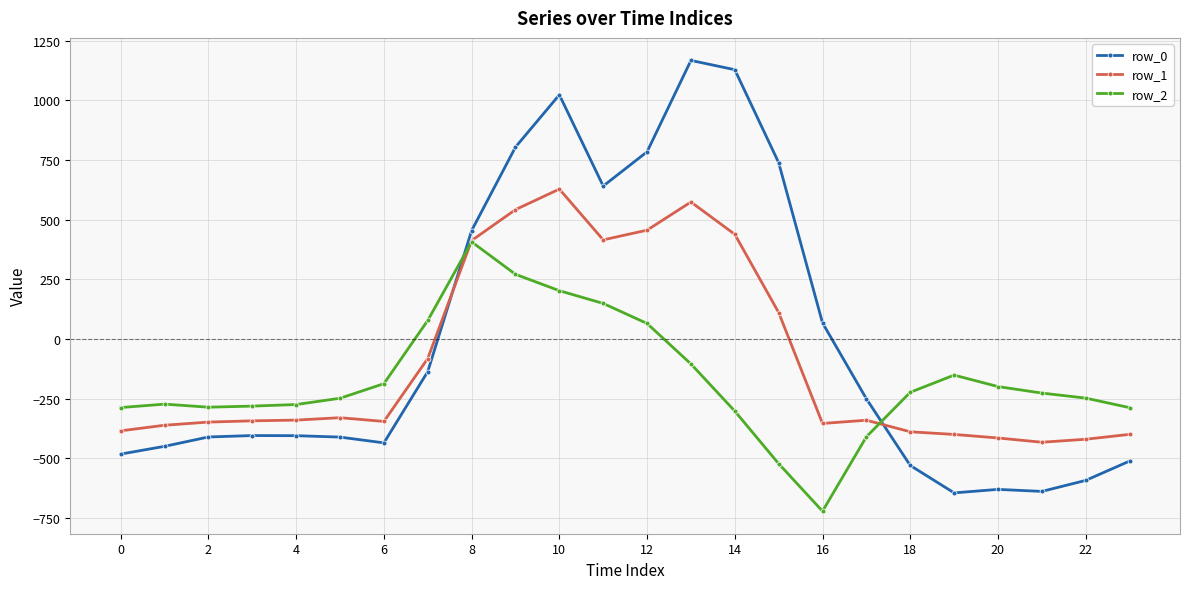

What is the greatest value displayed?

1167.2